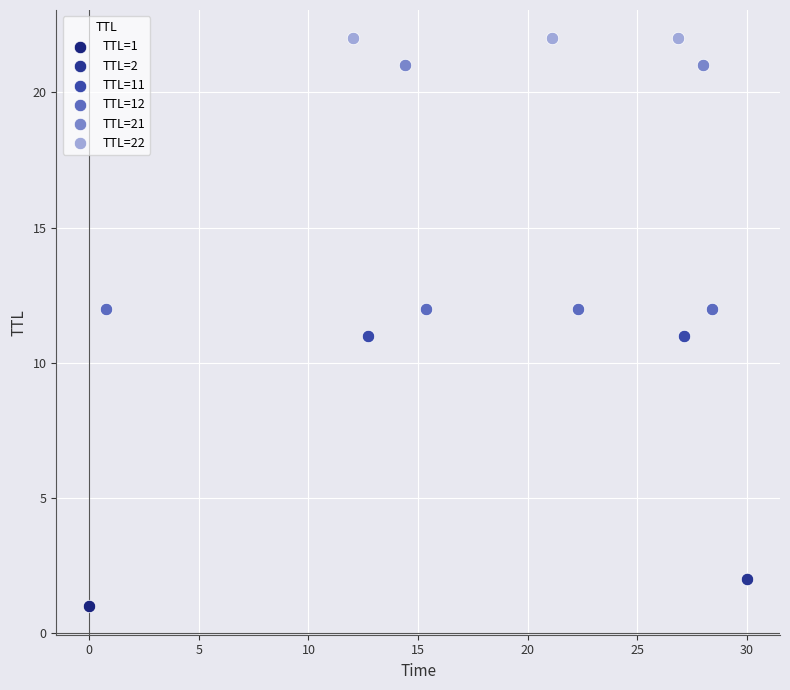

What are all the series names shown in the legend?

TTL=1, TTL=2, TTL=11, TTL=12, TTL=21, TTL=22